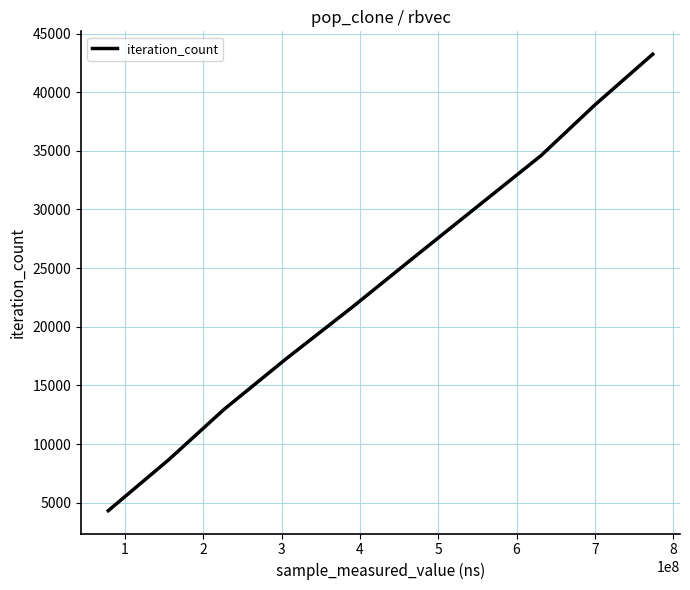

What is the greatest value displayed?

43240